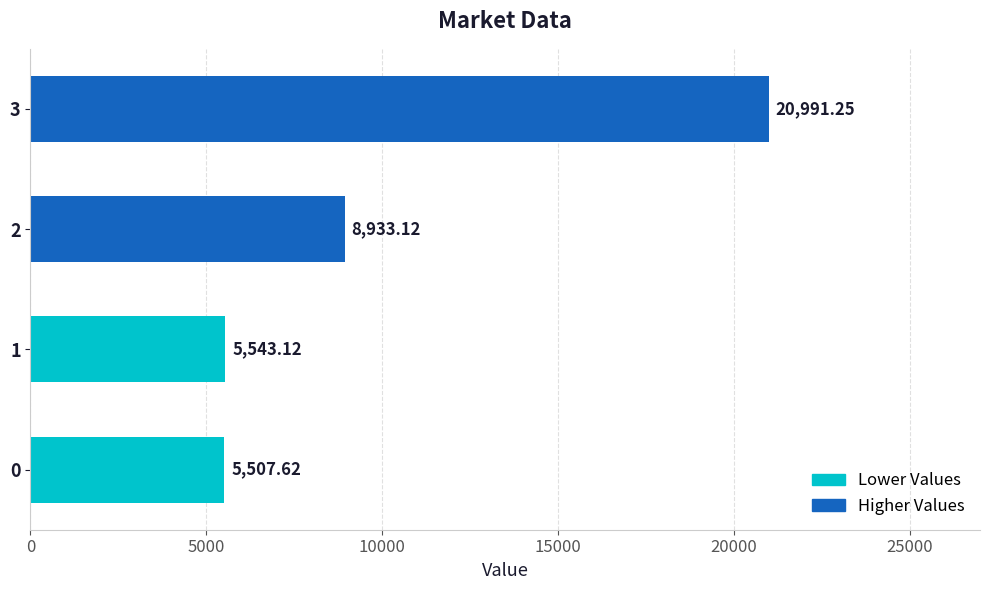

What is the difference between the values at 0 and 1?

35.5